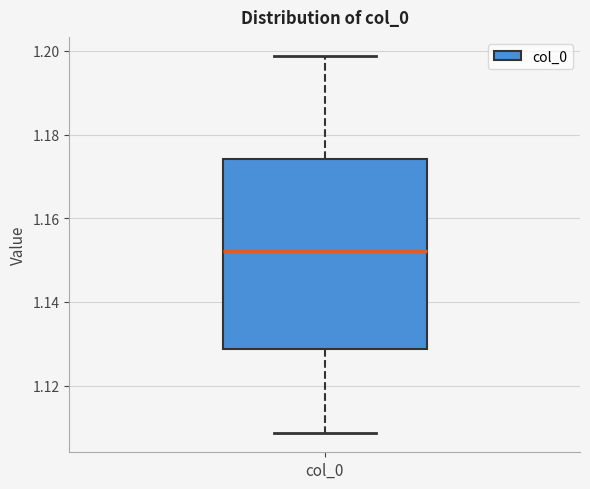

Transcribe this box plot: give where the median line is, the range the box spans, and where the two whiskers end, as read against the y-axis. The values are not printed on the chart, so give them approximately, as read against the axis.

median 1.152, box 1.128 to 1.174, whiskers 1.108 to 1.198